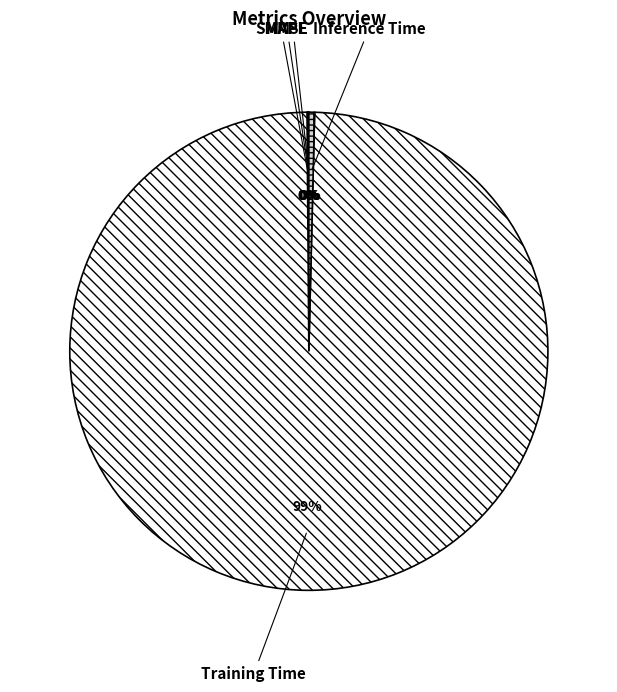

To the nearest percent, what is the average slice percentage?

20%